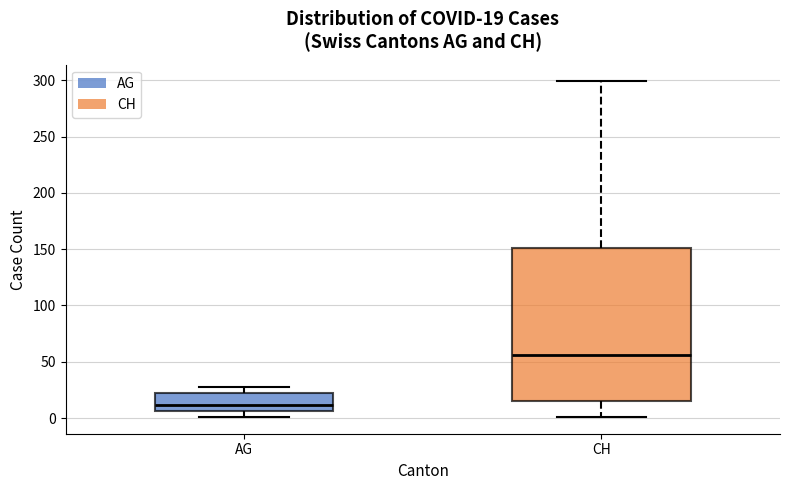

Which box's median line is the lowest?

AG